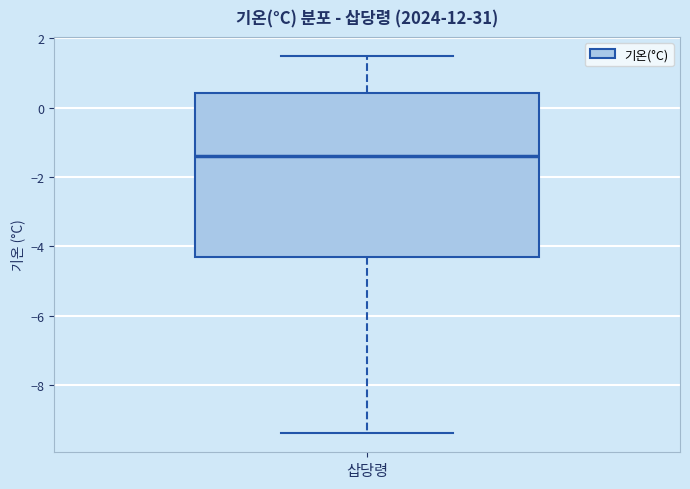

Where does the lower whisker of the box for 삽당령 end on the y-axis? The values are not printed on the chart, so give them approximately, as read against the axis.

-9.4